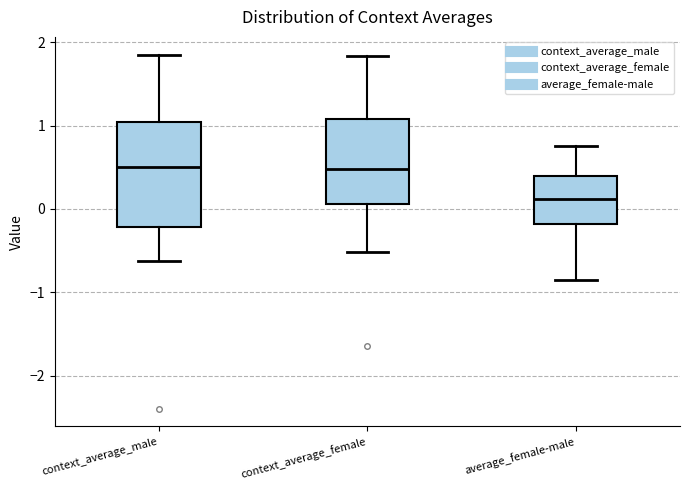

Reading left to right, transcribe this box plot: for each box, give where its median line is, the range the box spans, and where its two whiskers end, as read against the y-axis. The values are not printed on the chart, so give them approximately, as read against the axis.

context_average_male: median 0.5, box -0.2 to 1.0, whiskers -0.6 to 1.9
context_average_female: median 0.5, box 0.1 to 1.1, whiskers -0.5 to 1.8
average_female-male: median 0.1, box -0.2 to 0.4, whiskers -0.9 to 0.8